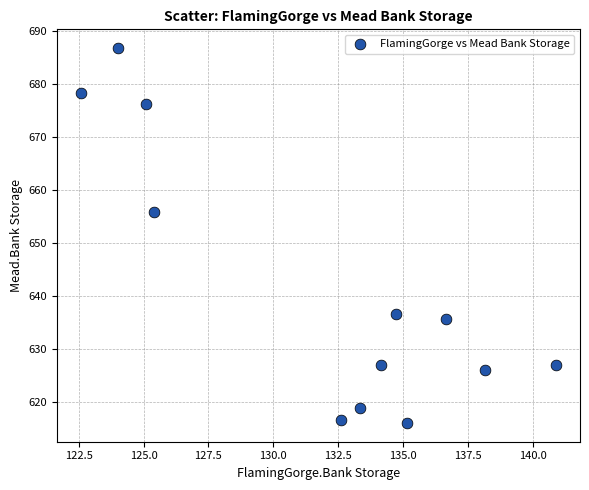

What Y value in the scatter plot is closest to 651?

655.8